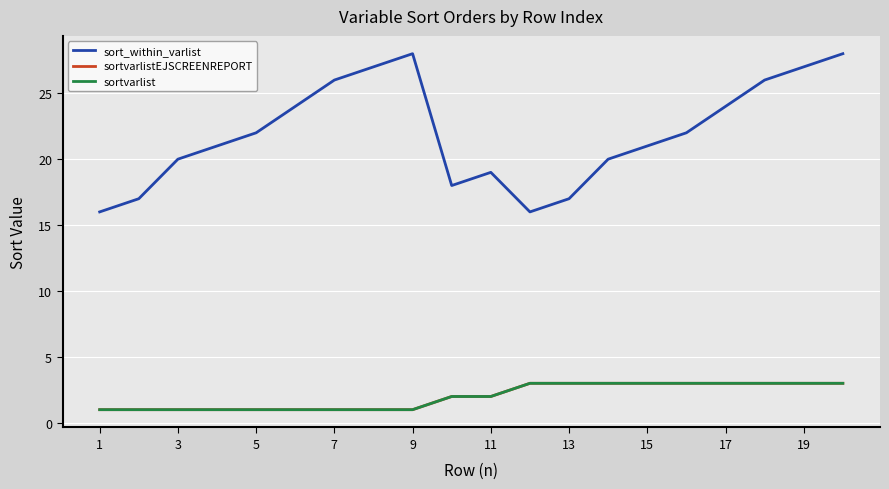

True or false: sort_within_varlist and sortvarlistEJSCREENREPORT intersect in this chart.

False